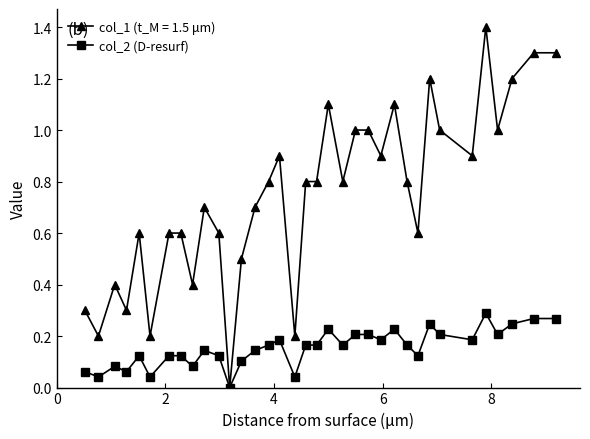

List the series in order of their overall mean, highest first.

col_1 (t_M = 1.5 μm), col_2 (D-resurf)